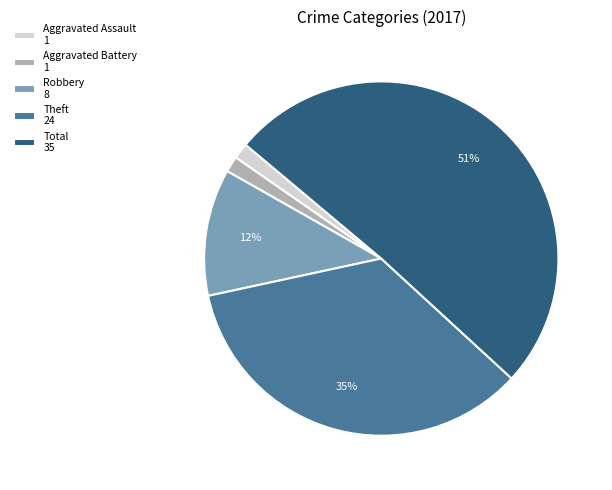

Which slice is the largest?

Total 35